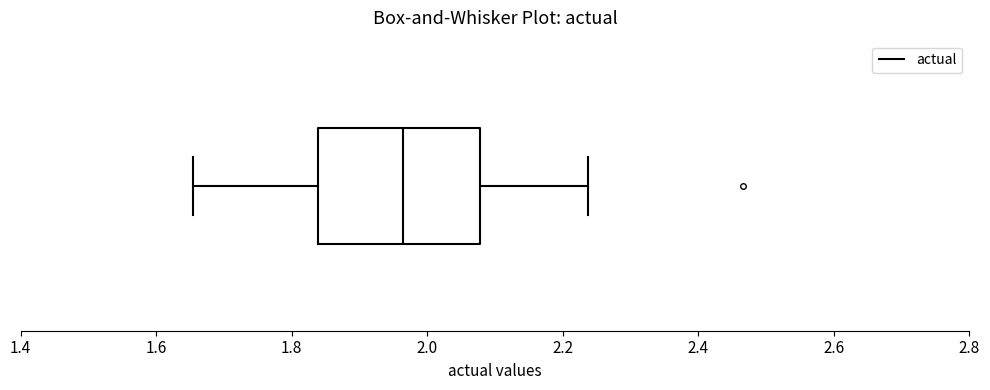

Where does the left whisker of the box end on the x-axis? The values are not printed on the chart, so give them approximately, as read against the axis.

1.66